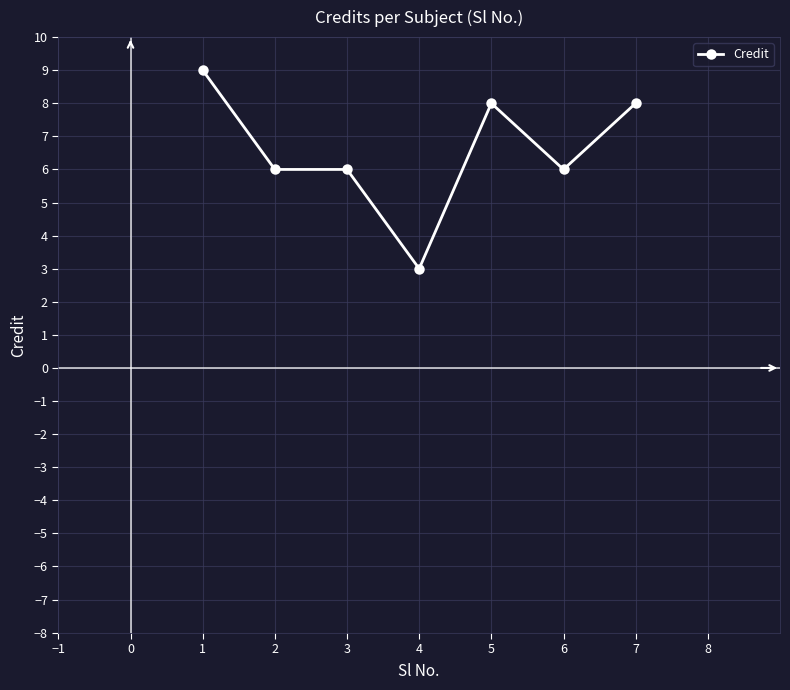

True or false: the data shows 2 at 6.

False